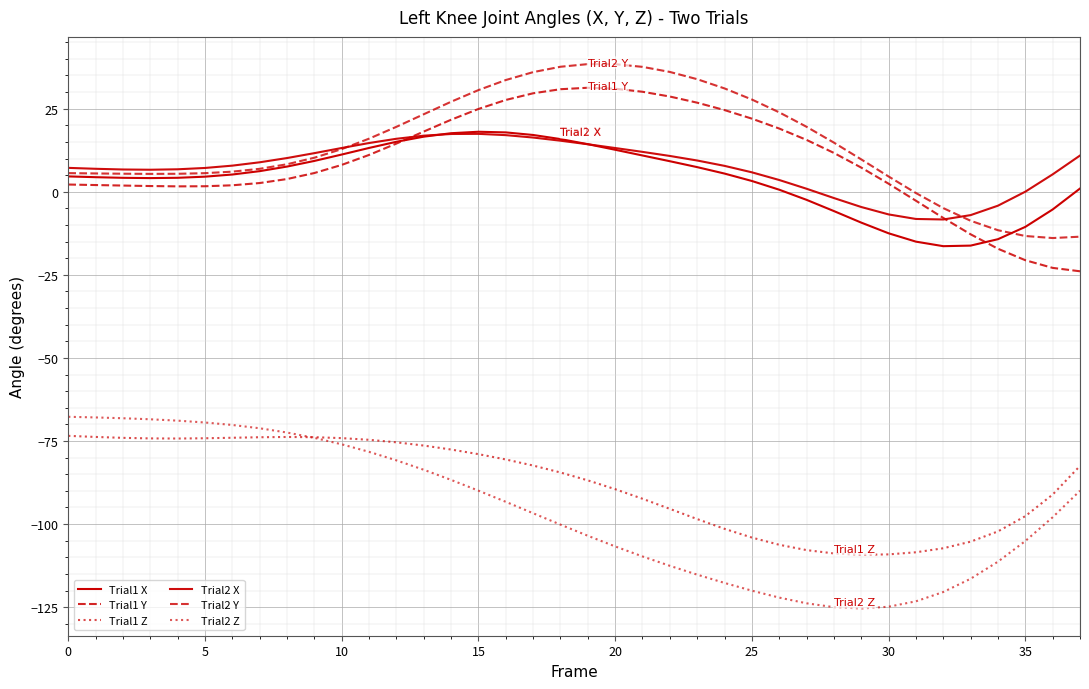

Which series has the largest total across all categories?

Trial2 Y